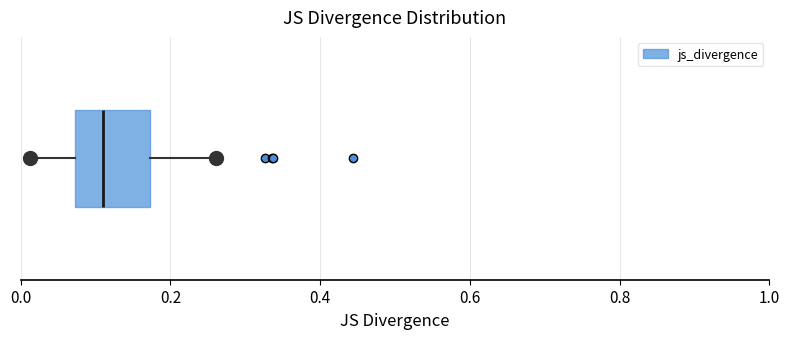

Read this box plot against the x-axis: the position of the median line, the range covered by the box, and the ends of both whiskers. The values are not printed on the chart, so give them approximately, as read against the axis.

median 0.12, box 0.08 to 0.18, whiskers 0.02 to 0.26